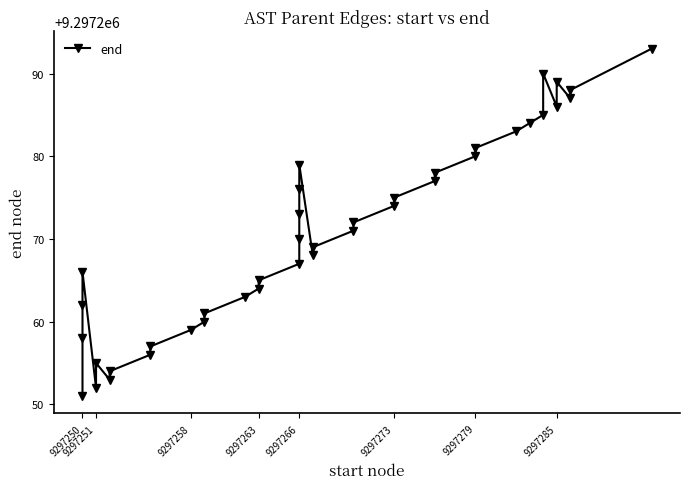

Which label corresponds to the smallest value in the chart?

9297250